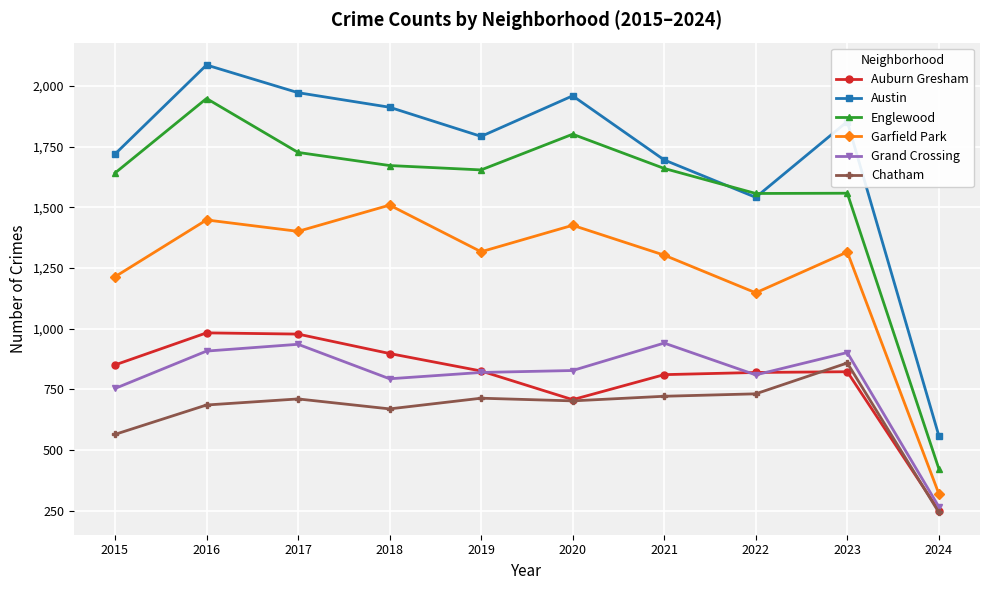

Which series has the largest range (max minus min)?

Austin